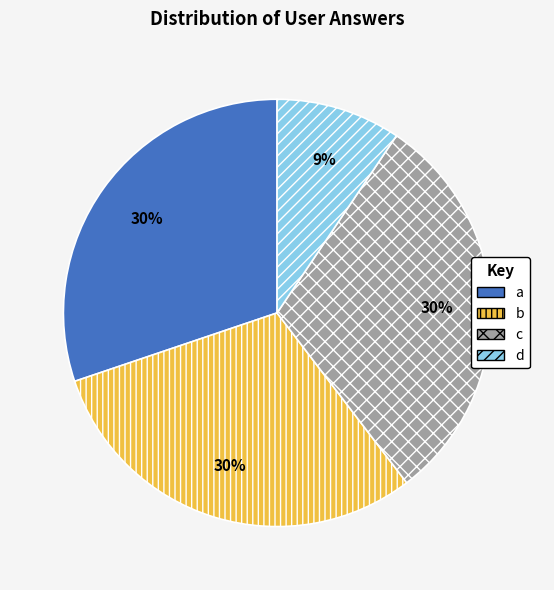

What is the smallest slice in the pie chart?

d